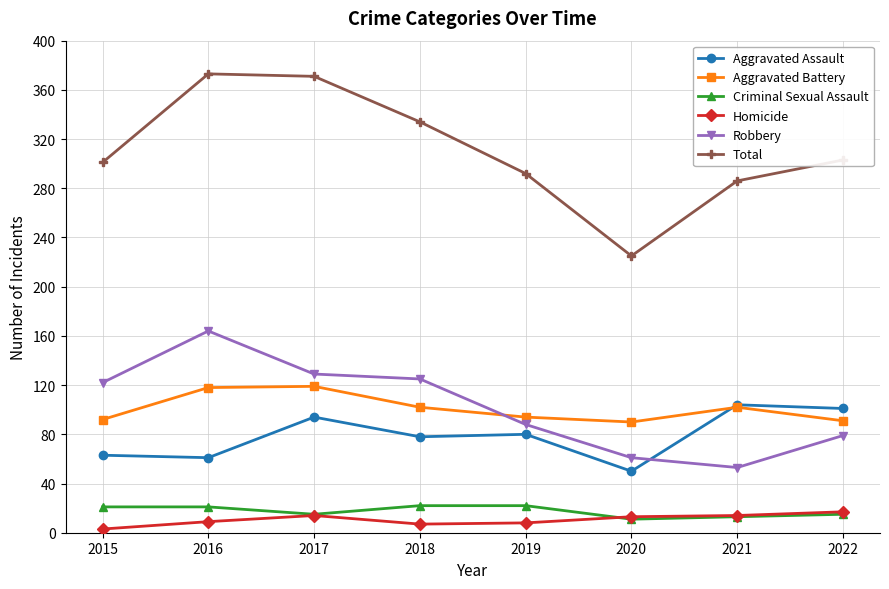

Between 2016 and 2020, which series saw the biggest shift?

Total